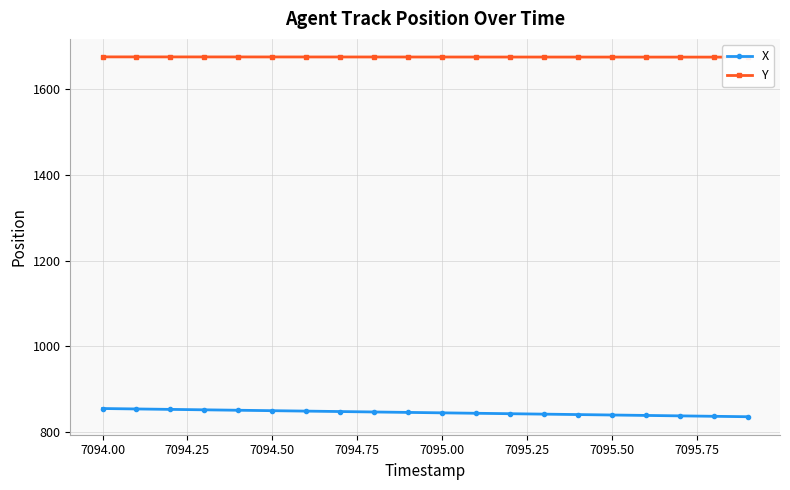

What is the minimum value for X?

835.7